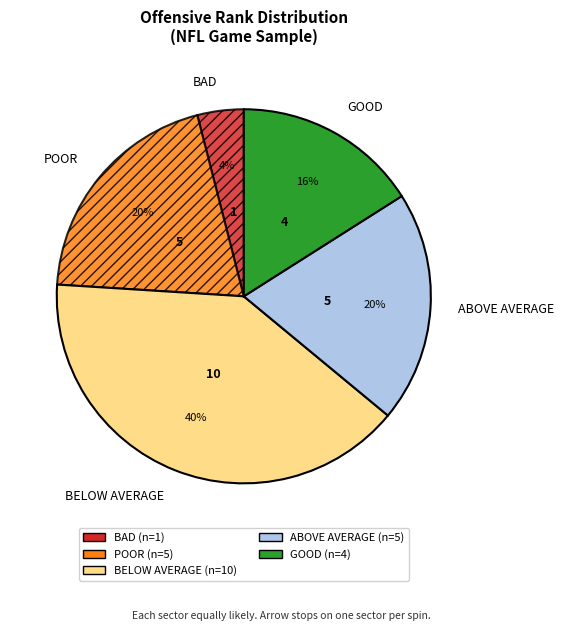

Is it true that BAD is 10% of the pie?

False